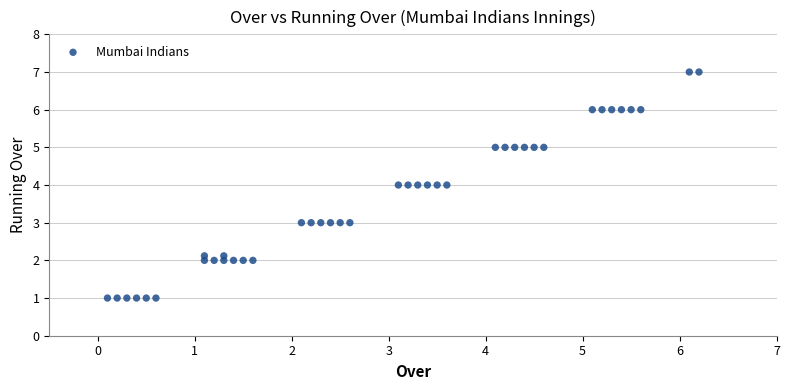

What is the range of Y values (max minus min)?

6.0